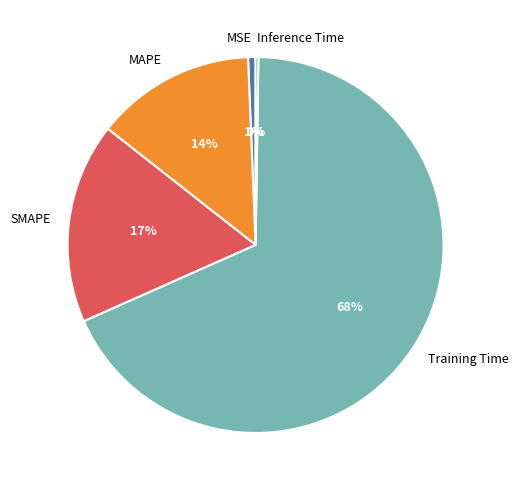

To the nearest percent, what portion does Training Time represent?

68%